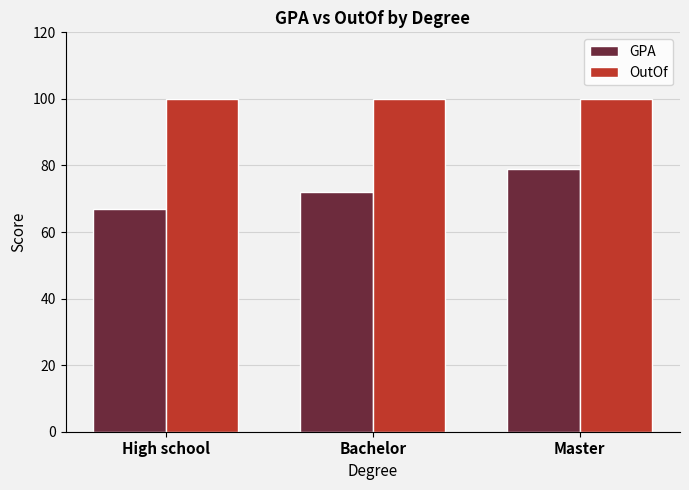

At which label does GPA reach its minimum?

High school